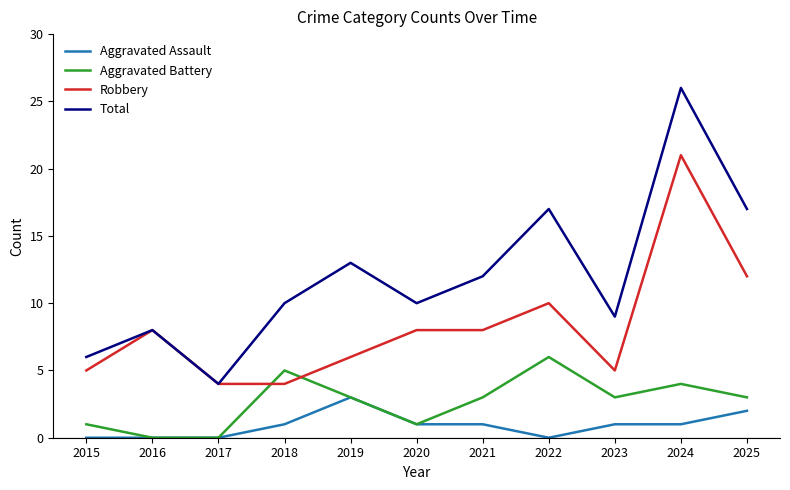

Reading left to right, list all the values displayed in this chart.

Aggravated Assault: 2015=0	2016=0	2017=0	2018=1	2019=3	2020=1	2021=1	2022=0	2023=1	2024=1	2025=2
Aggravated Battery: 2015=1	2016=0	2017=0	2018=5	2019=3	2020=1	2021=3	2022=6	2023=3	2024=4	2025=3
Robbery: 2015=5	2016=8	2017=4	2018=4	2019=6	2020=8	2021=8	2022=10	2023=5	2024=21	2025=12
Total: 2015=6	2016=8	2017=4	2018=10	2019=13	2020=10	2021=12	2022=17	2023=9	2024=26	2025=17